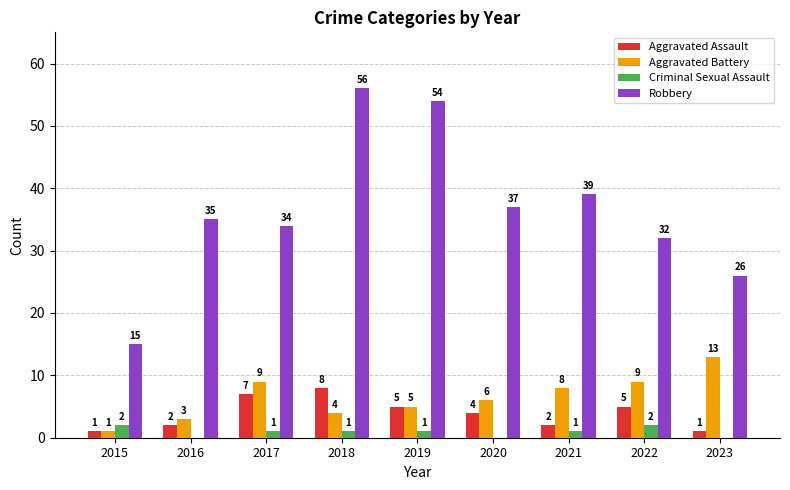

The value of Robbery at 2015 is 6. True or false?

False